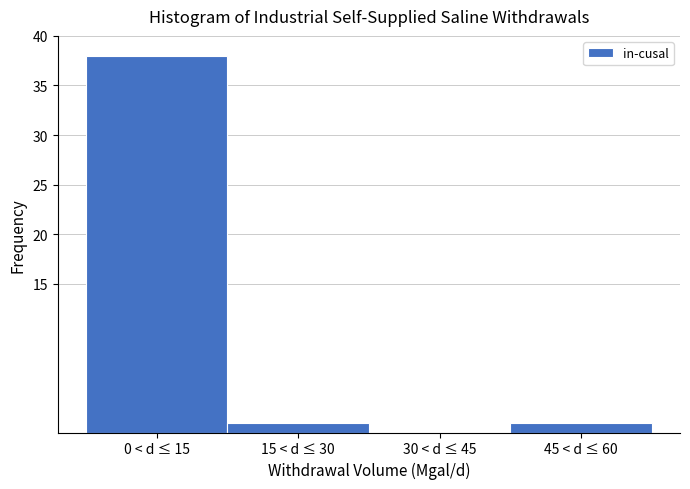

Reading left to right, transcribe all the data shown in this chart.

0 < d ≤ 15=38	15 < d ≤ 30=1	30 < d ≤ 45=0	45 < d ≤ 60=1